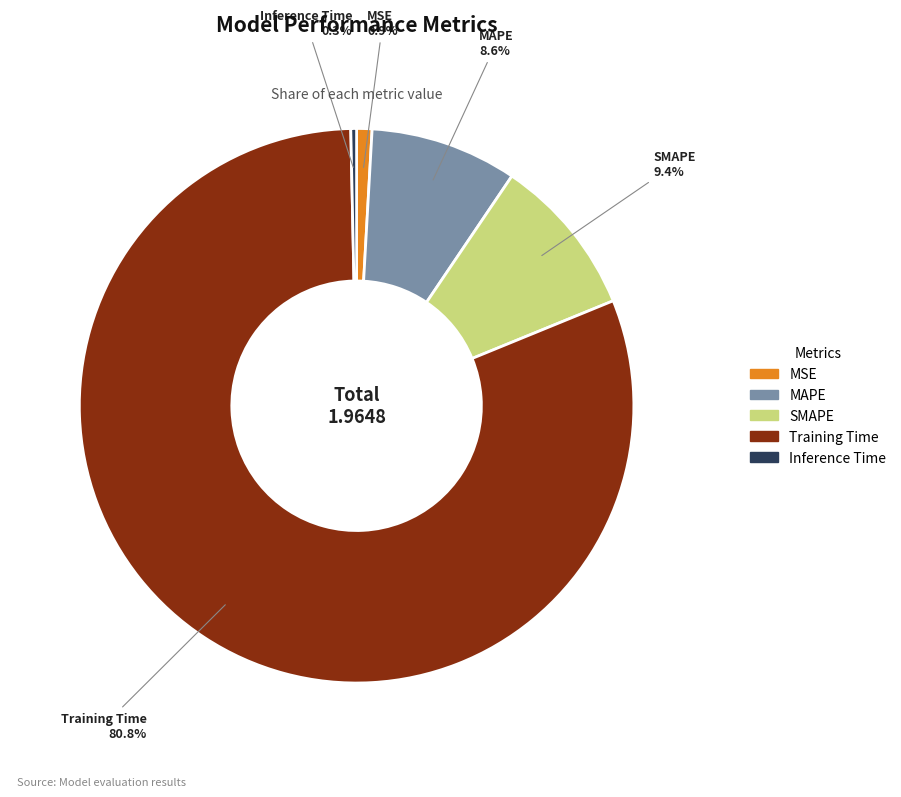

How many segments does this pie chart have?

5